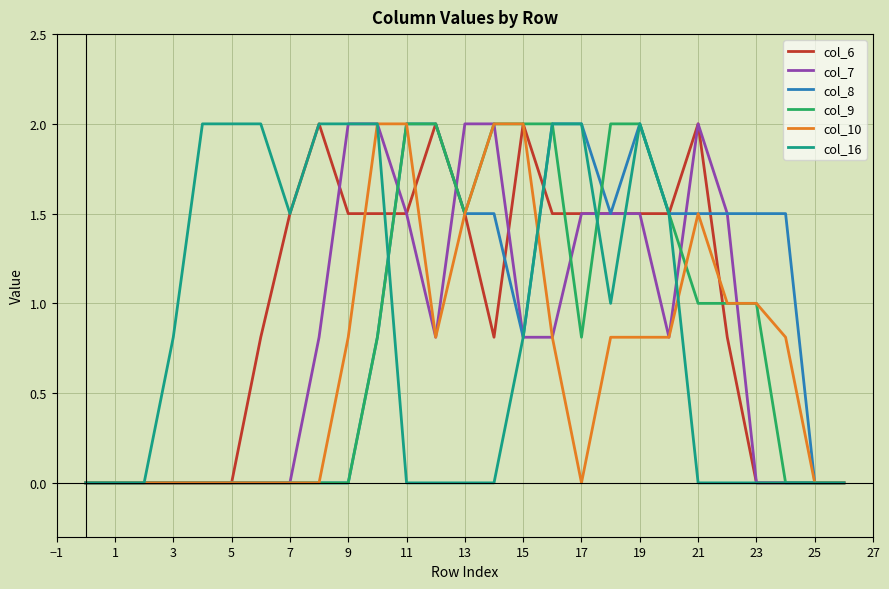

What is the greatest value displayed?

2.0